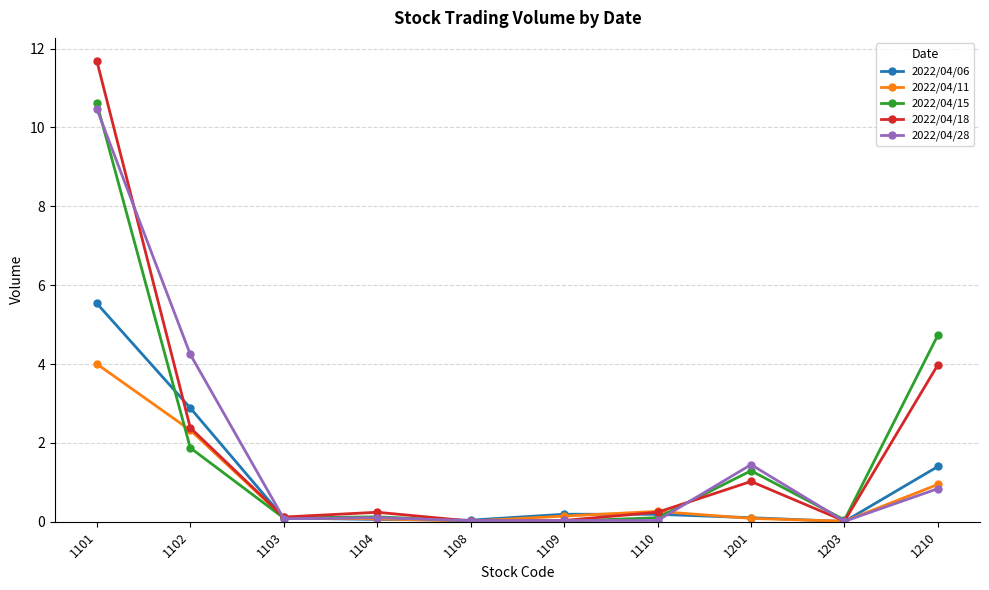

What is the total value across all series at 1201?

3.9